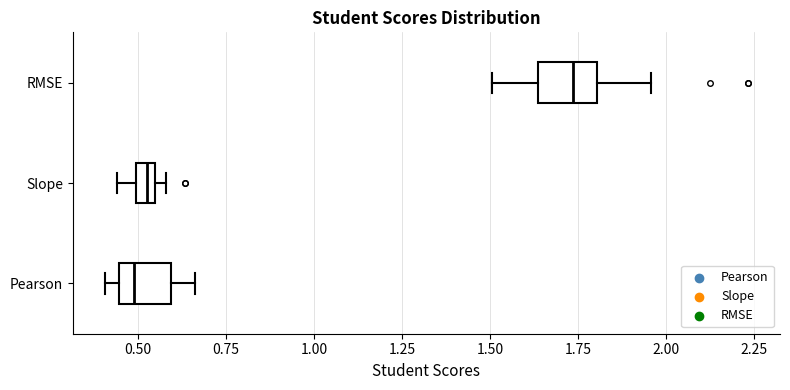

Where does the median line of the box for Pearson sit on the x-axis? The values are not printed on the chart, so give them approximately, as read against the axis.

0.50